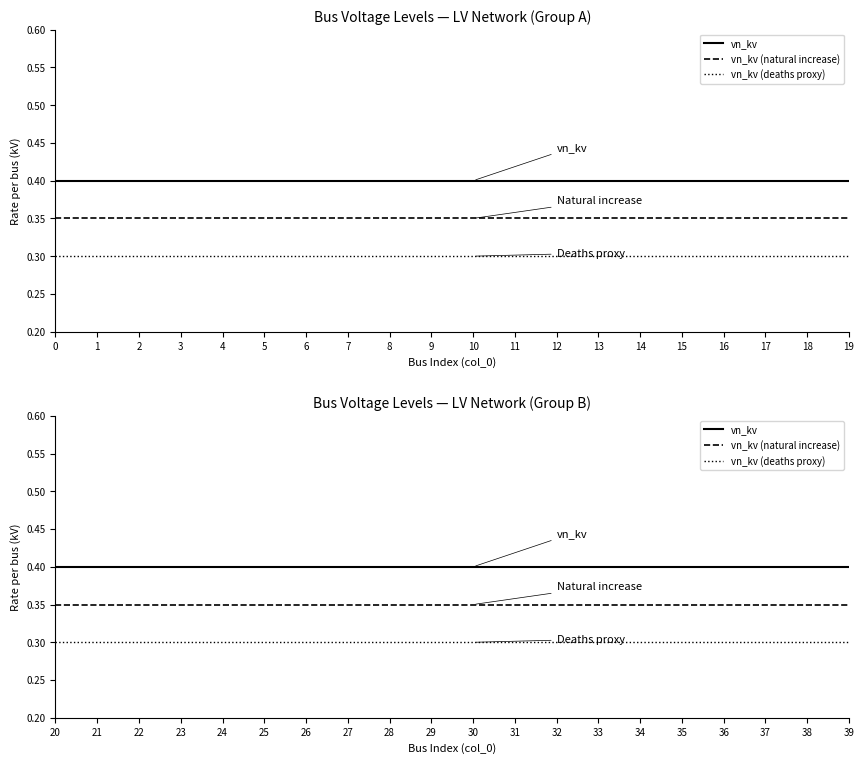

True or false: vn_kv (natural increase) and vn_kv cross at least once.

False